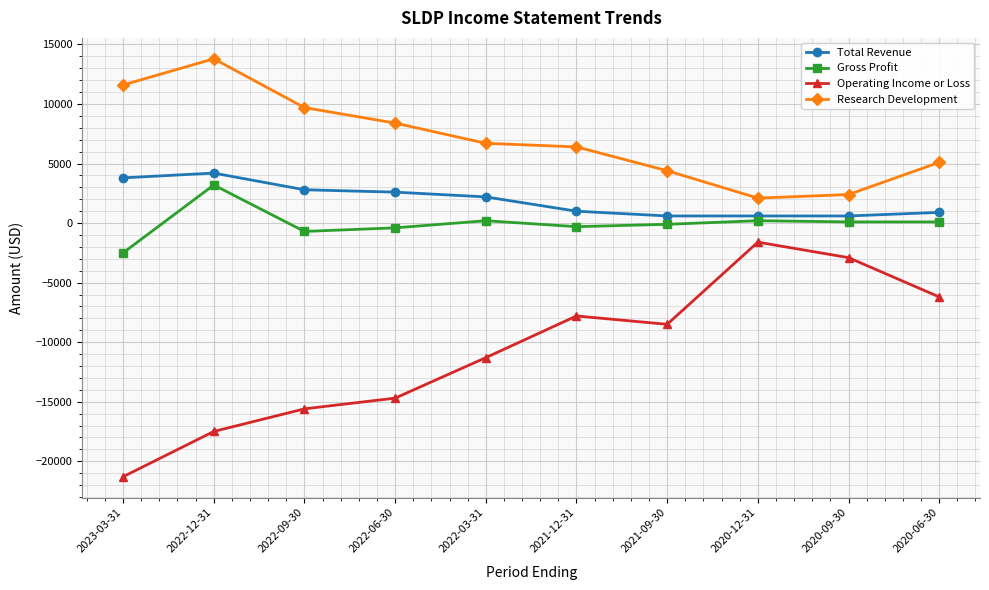

What is the difference between the highest and lowest values at 2023-03-31?

32900